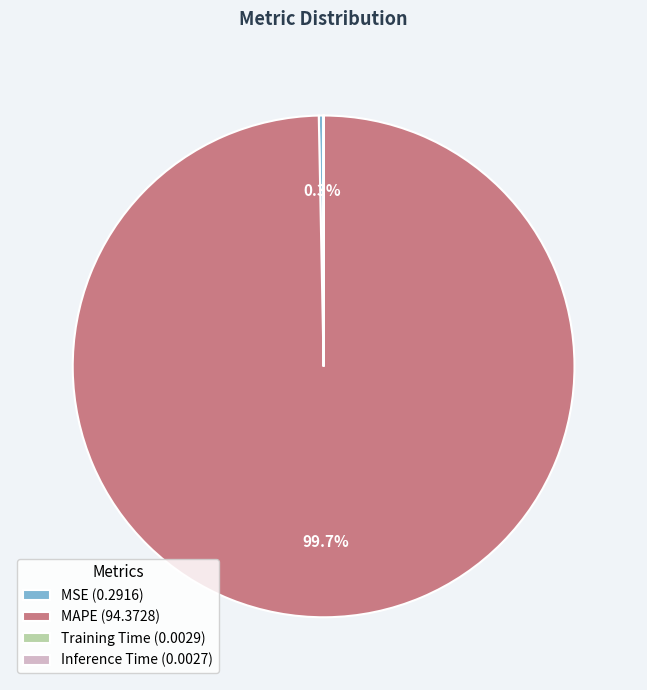

Does any single category account for the majority?

Yes